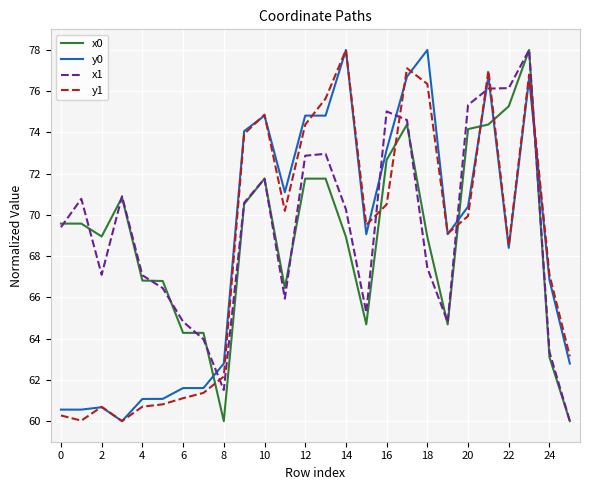

What is the difference between the second highest and second lowest values in the x0 series?

15.3